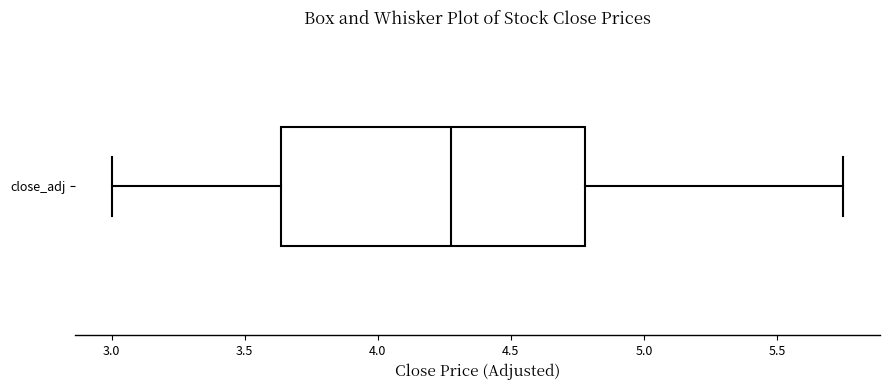

Read this box plot against the x-axis: the position of the median line, the range covered by the box, and the ends of both whiskers. The values are not printed on the chart, so give them approximately, as read against the axis.

median 4.30, box 3.65 to 4.80, whiskers 3.00 to 5.75